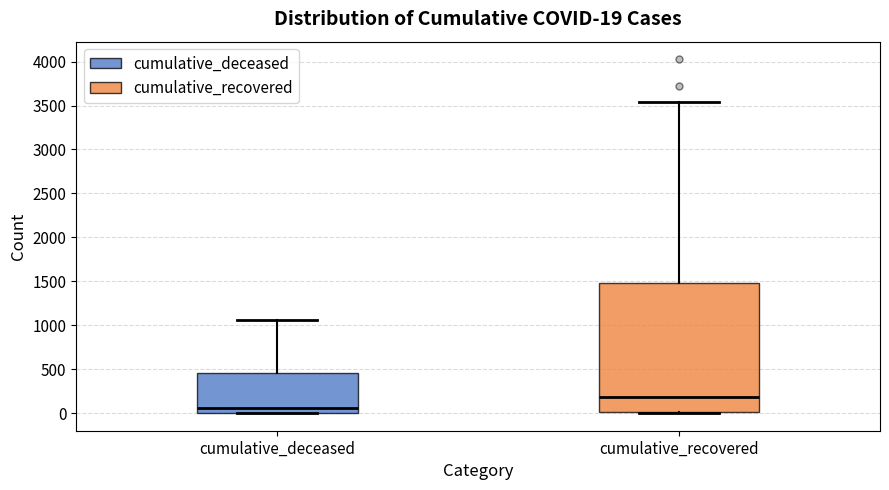

Which box is the tallest, from its lower edge to its upper edge?

cumulative_recovered